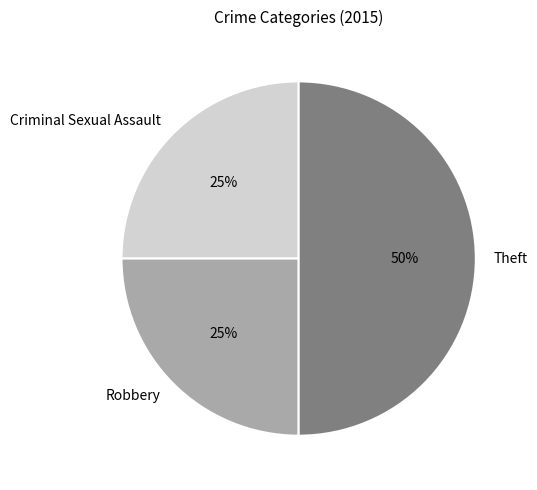

What is the ratio of the value at Criminal Sexual Assault to the value at Theft?

0.5